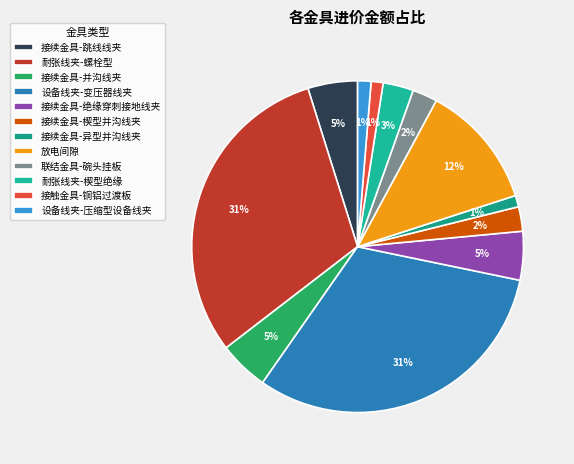

How many slices are in this pie chart?

12